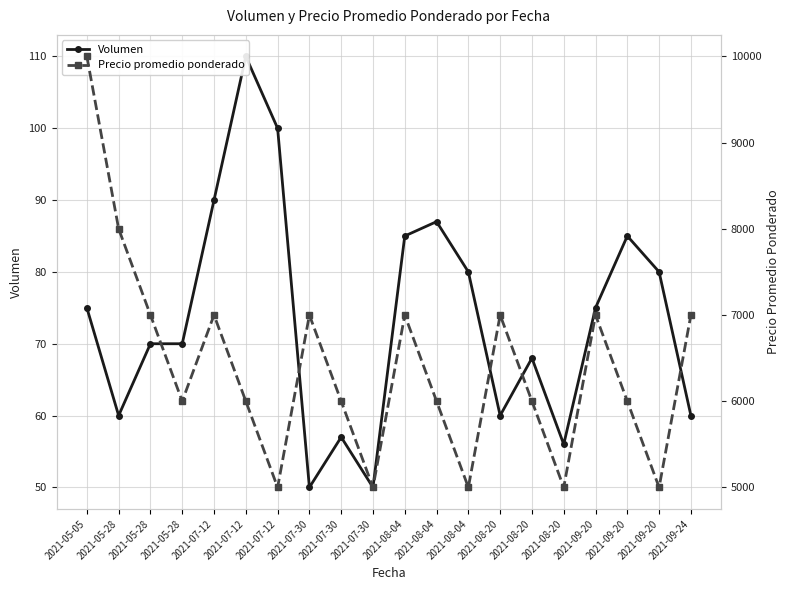

Is the value of Volumen at 2021-07-12 greater than the value of Precio promedio ponderado at 2021-05-28?

No